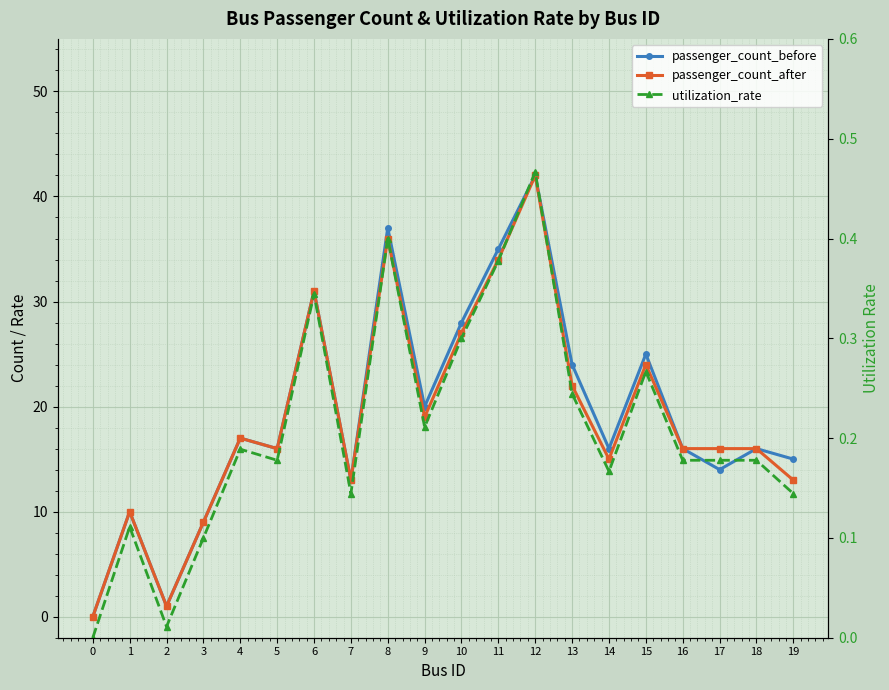

Between 16 and 18, which series saw the biggest shift?

passenger_count_before